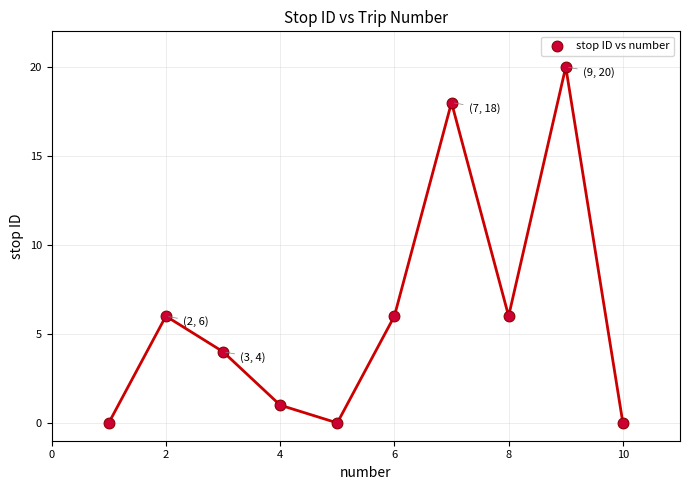

What is the range of X values (max minus min)?

9